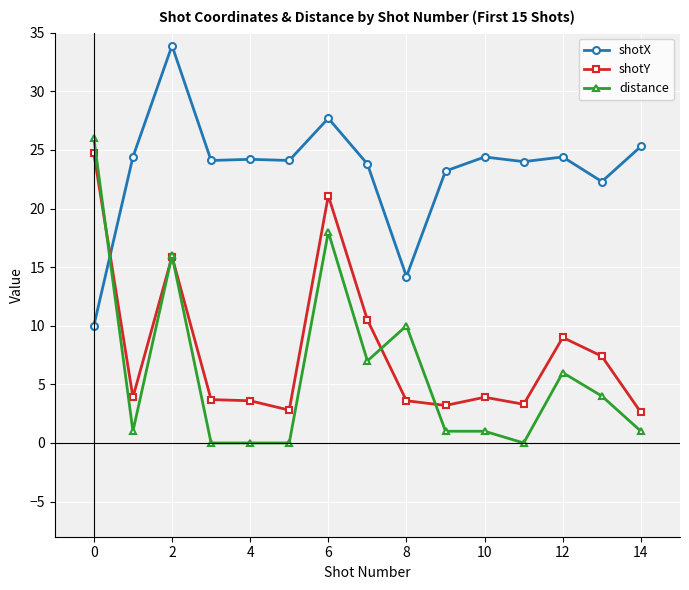

True or false: distance and shotX intersect in this chart.

True